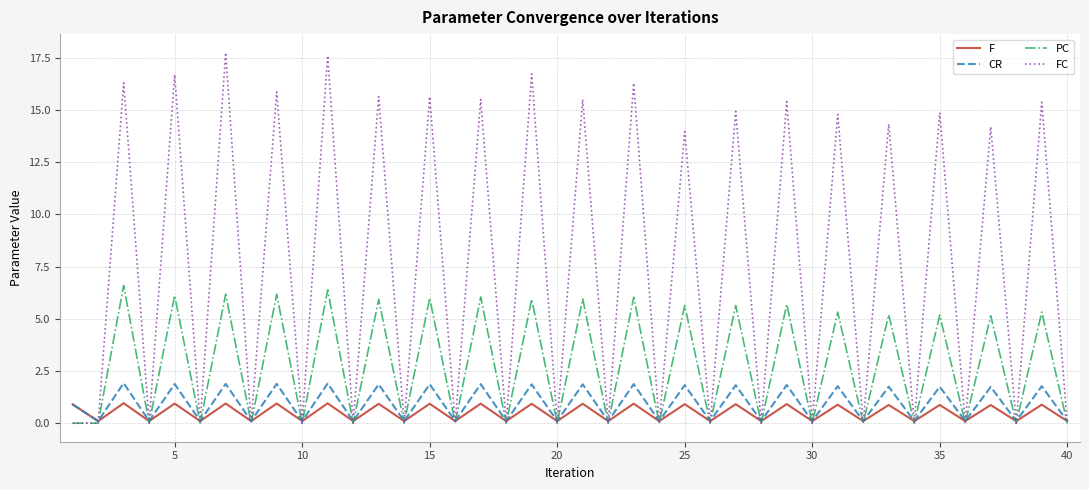

What is the maximum value shown in the chart?

17.7